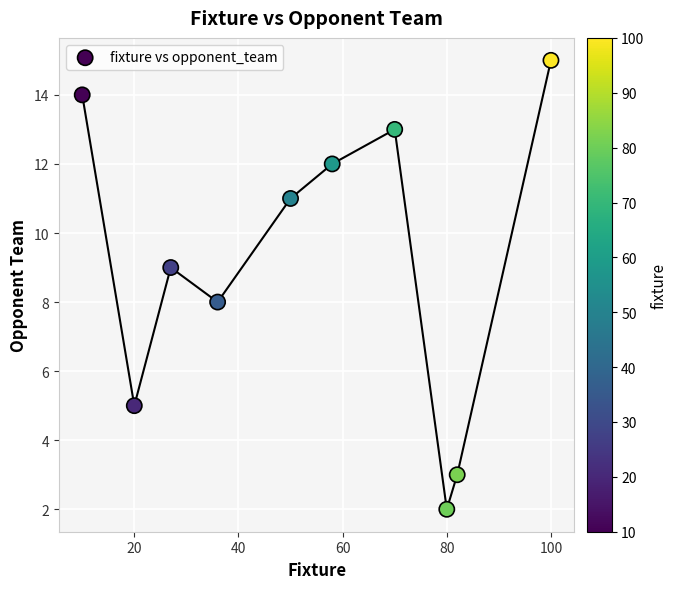

What is the range of X values (max minus min)?

90